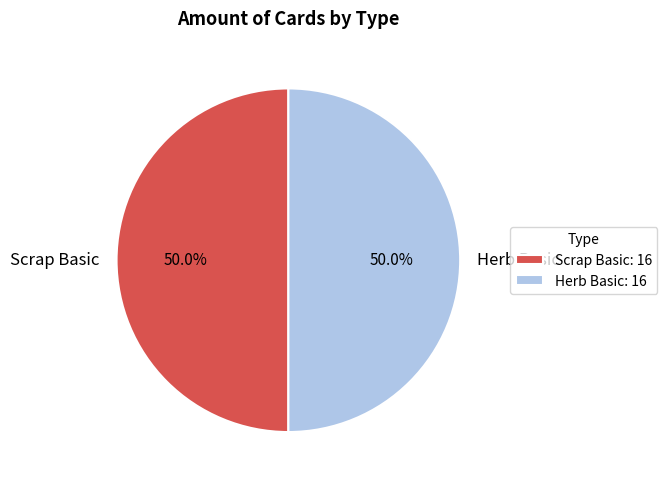

Combined, do Scrap Basic and Herb Basic account for over 50%?

Yes